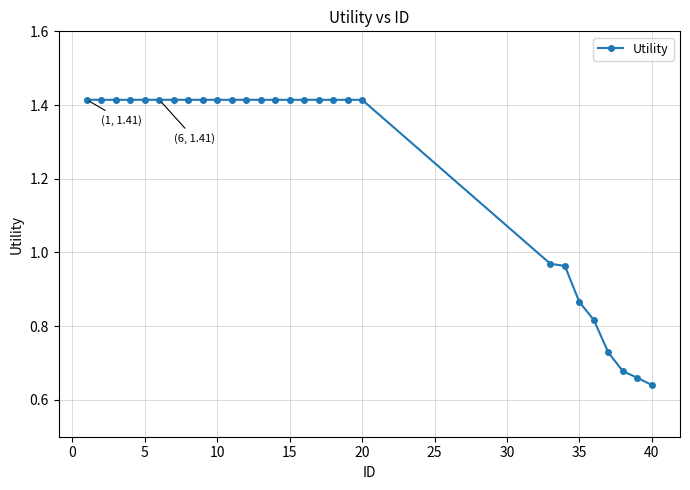

What is the average value?

1.2